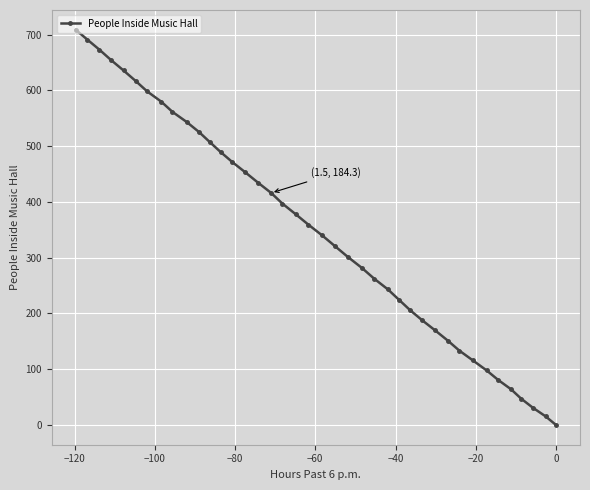

What is the sum of all values?

13971.2